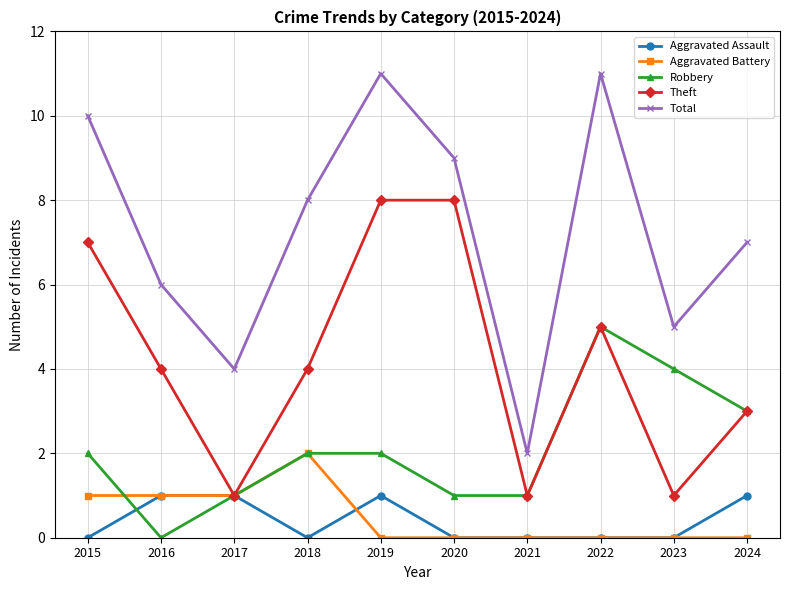

Between 2016 and 2024, which series saw the biggest shift?

Robbery